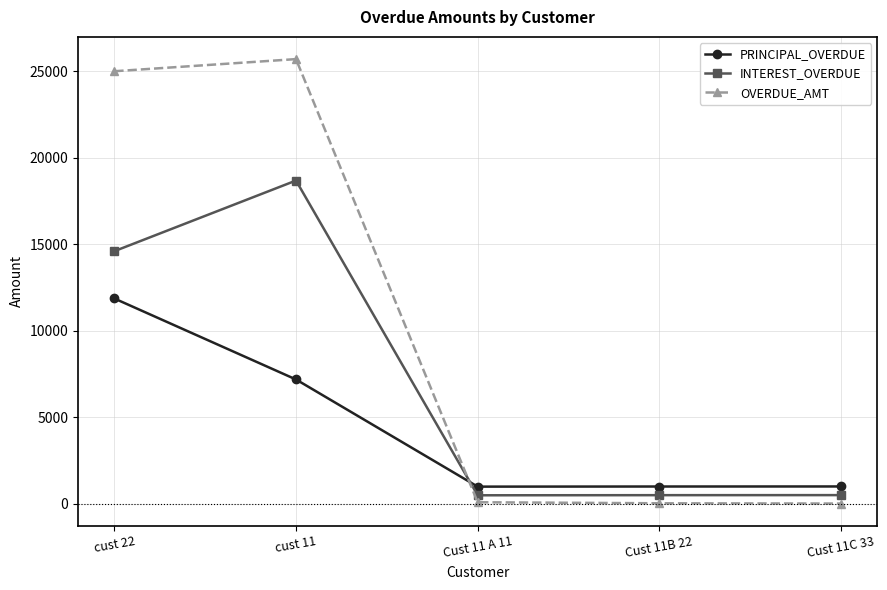

At which label does PRINCIPAL_OVERDUE first exceed 1012?

cust 22